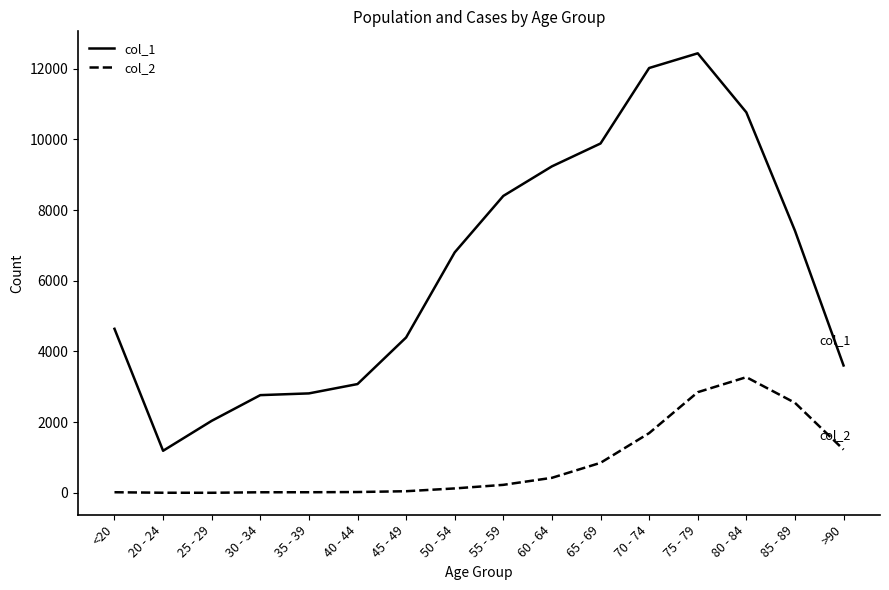

Which series has the largest range (max minus min)?

col_1